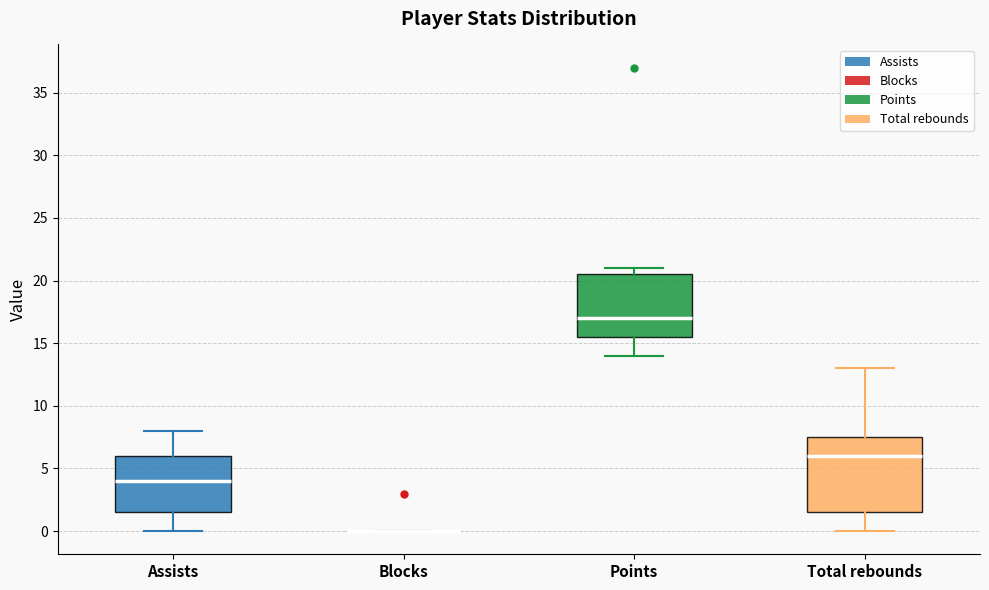

Reading left to right, transcribe this box plot: for each box, give where its median line is, the range the box spans, and where its two whiskers end, as read against the y-axis. The values are not printed on the chart, so give them approximately, as read against the axis.

Assists: median 4.0, box 1.5 to 6.0, whiskers 0.0 to 8.0
Blocks: box collapsed to a line at 0.0, whiskers 0.0 to 0.0
Points: median 17.0, box 15.5 to 20.5, whiskers 14.0 to 21.0
Total rebounds: median 6.0, box 1.5 to 7.5, whiskers 0.0 to 13.0